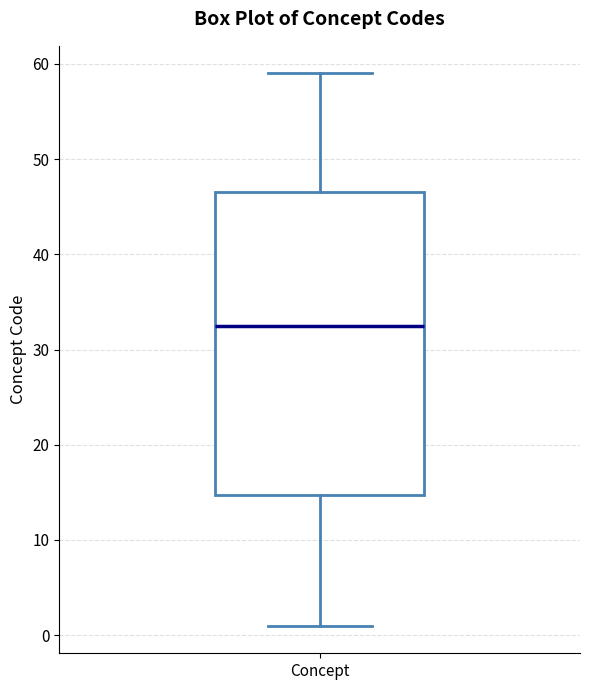

Read this box plot against the y-axis: the position of the median line, the range covered by the box, and the ends of both whiskers. The values are not printed on the chart, so give them approximately, as read against the axis.

median 33, box 15 to 47, whiskers 1 to 59